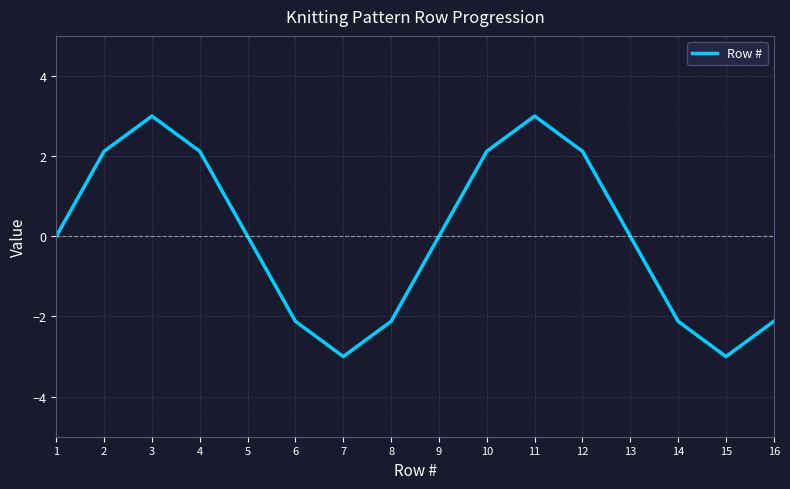

What is the difference between the maximum and minimum values?

6.0